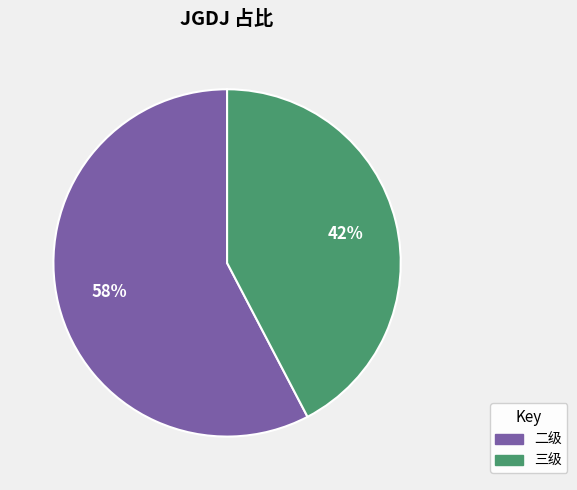

To the nearest percent, what is the average slice percentage?

50%